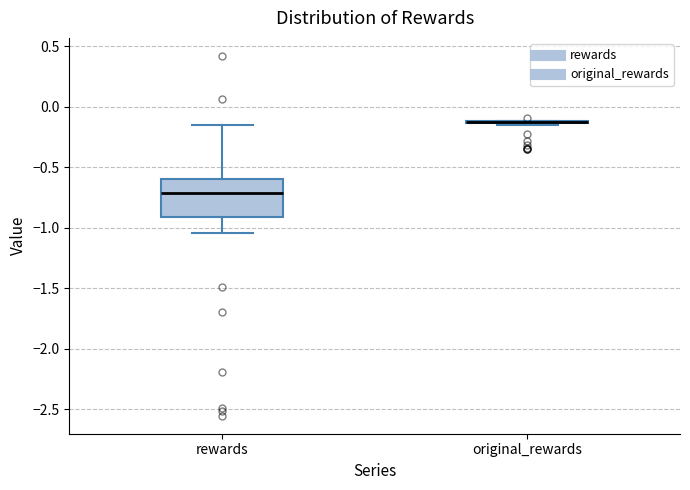

Reading left to right, read every box against the y-axis: the position of its median line, the range the box covers, and the ends of its whiskers. The values are not printed on the chart, so give them approximately, as read against the axis.

rewards: median -0.70, box -0.90 to -0.60, whiskers -1.05 to -0.15
original_rewards: box collapsed to a line at -0.15, whiskers -0.15 to -0.10